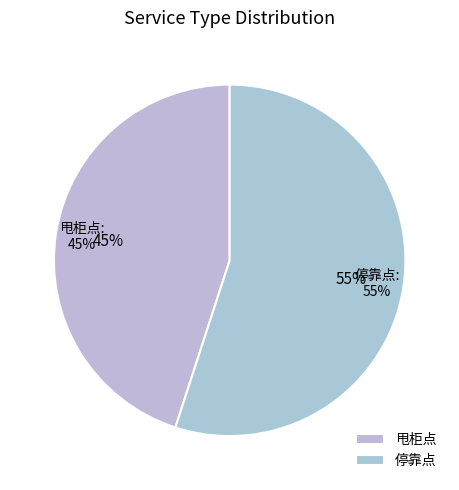

Combined, do 甩柜点 and 停靠点 account for over 50%?

Yes